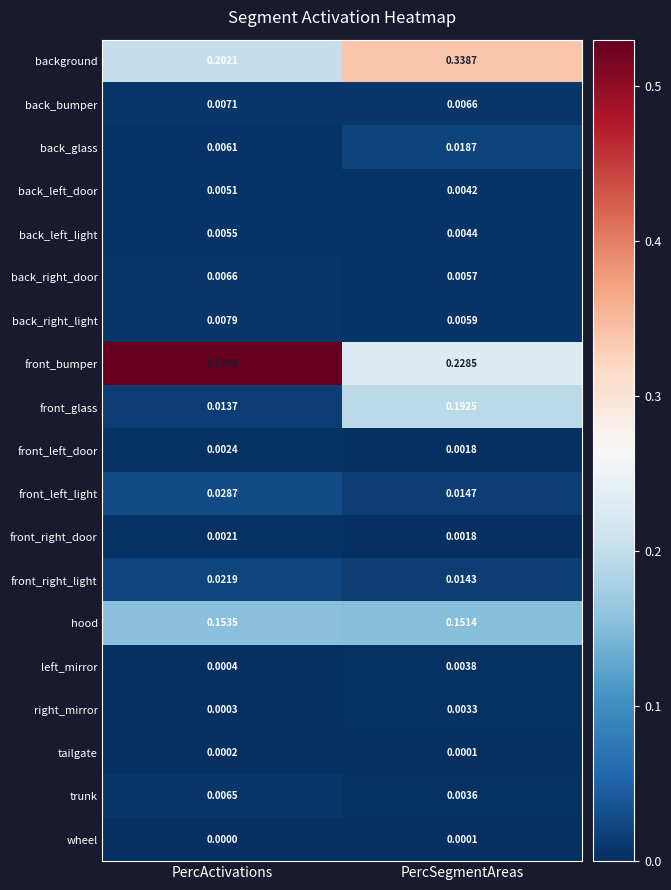

Which series has the widest spread of values?

front_bumper